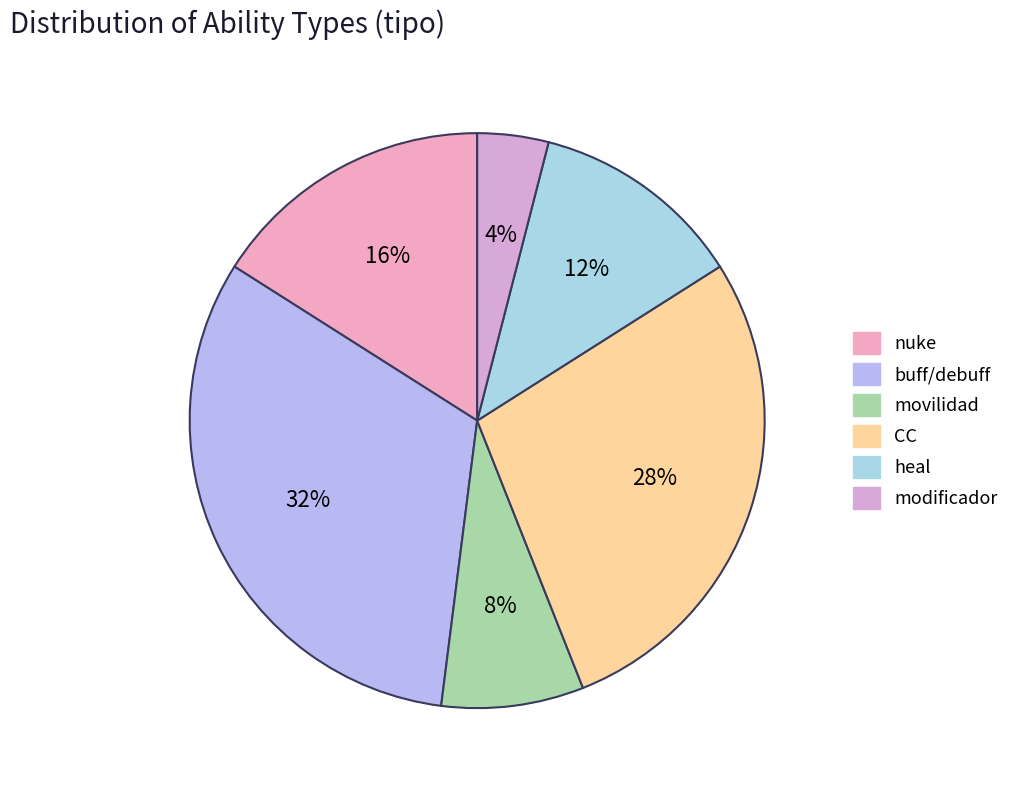

What portion of the pie excludes movilidad?

92.0%